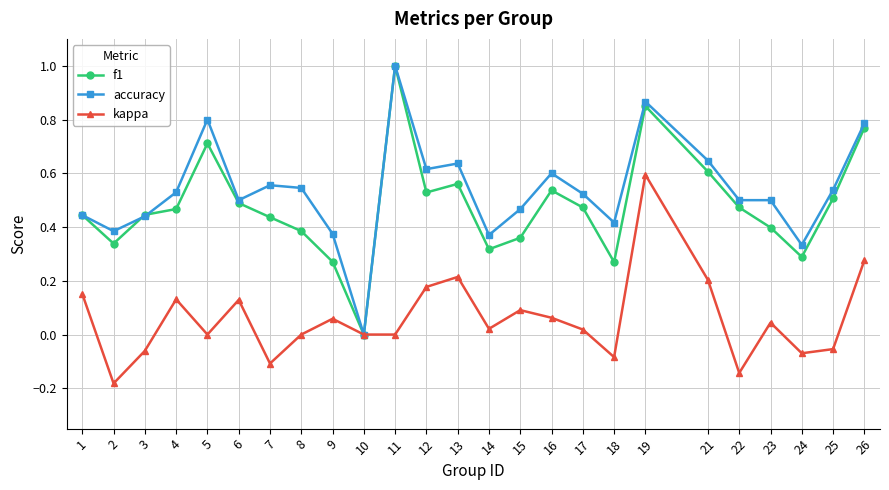

What is the difference between the maximum and minimum values in the accuracy series?

1.0